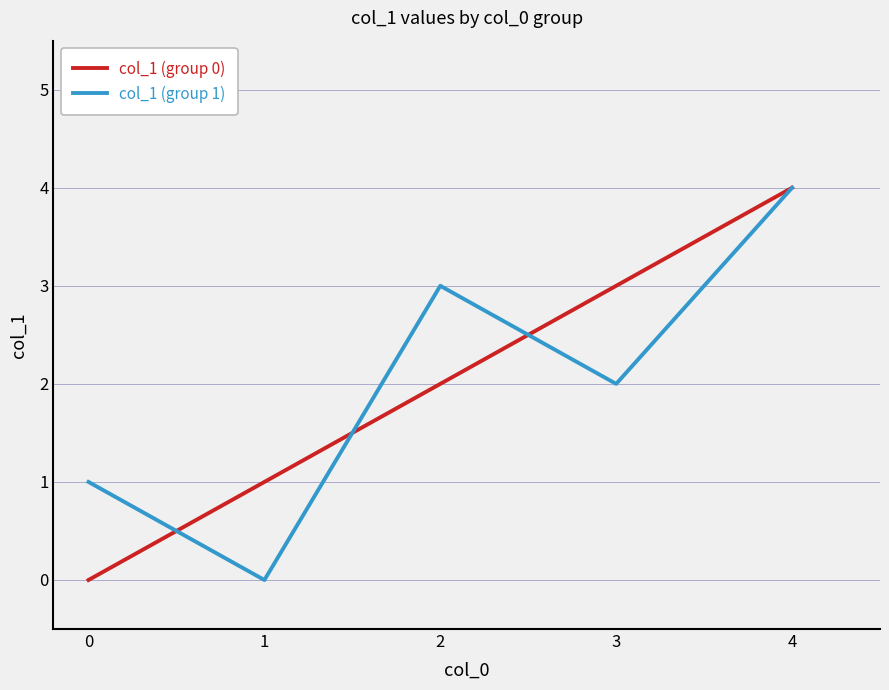

True or false: col_1 (group 1) has a value of 2 at 3.

True